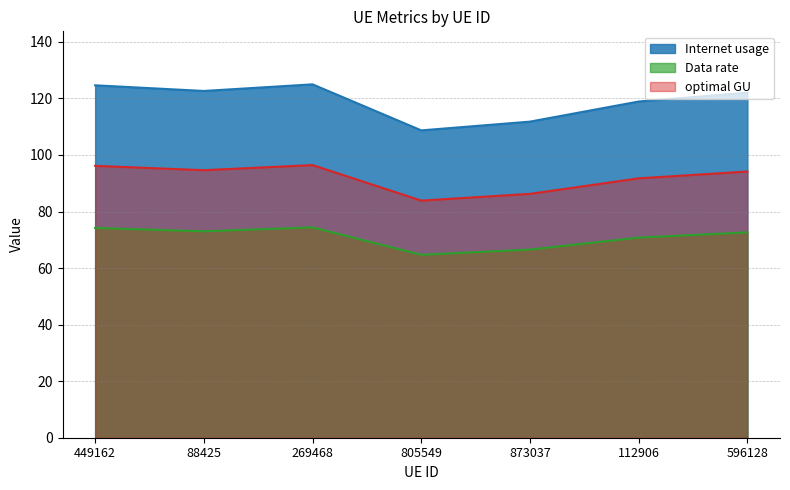

How many interior local peaks does the Internet usage series have?

1